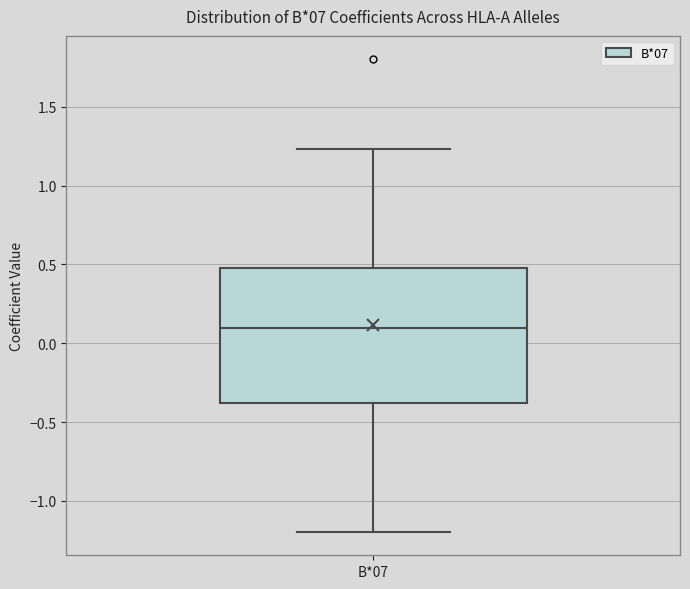

Transcribe this box plot: give where the median line is, the range the box spans, and where the two whiskers end, as read against the y-axis. The values are not printed on the chart, so give them approximately, as read against the axis.

median 0.10, box -0.40 to 0.50, whiskers -1.20 to 1.25